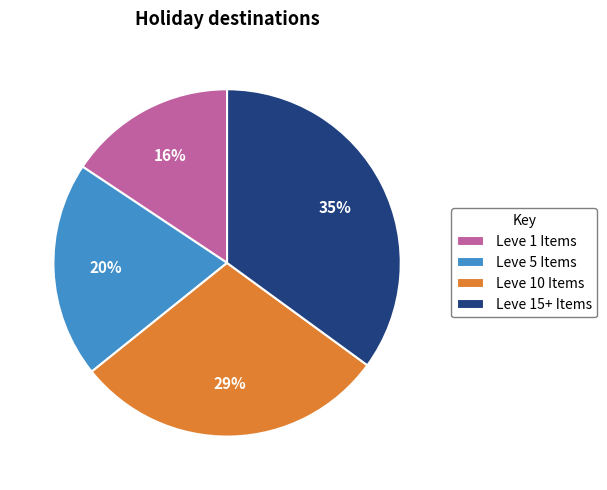

How many slices are in this pie chart?

4